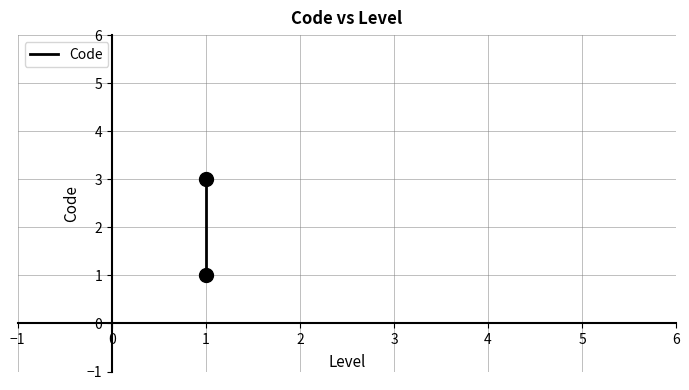

Is it true that the value at 1 is 1?

False